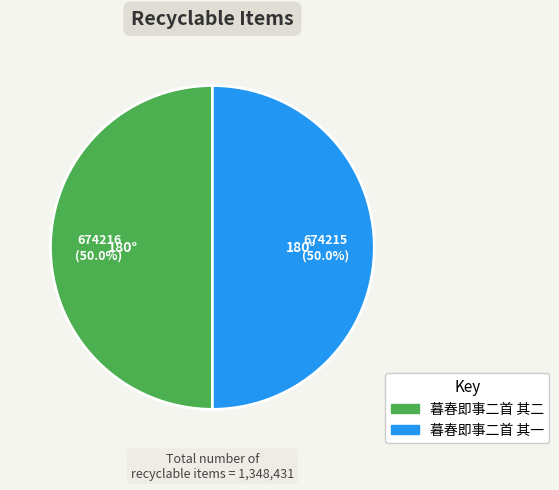

How many slices are in this pie chart?

2